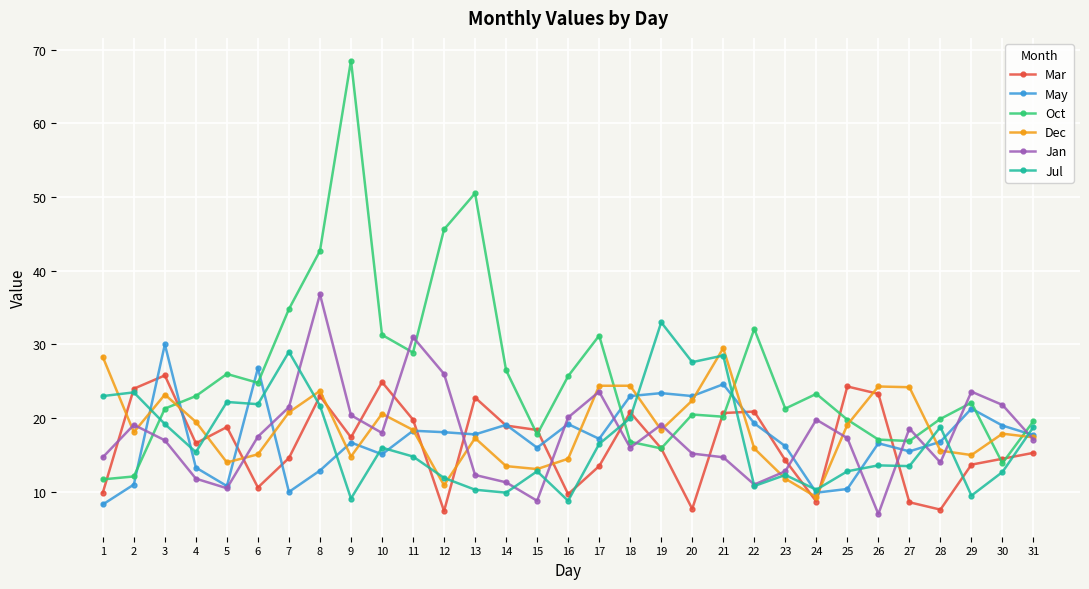

How many intersections are there between Jan and Jul?

10